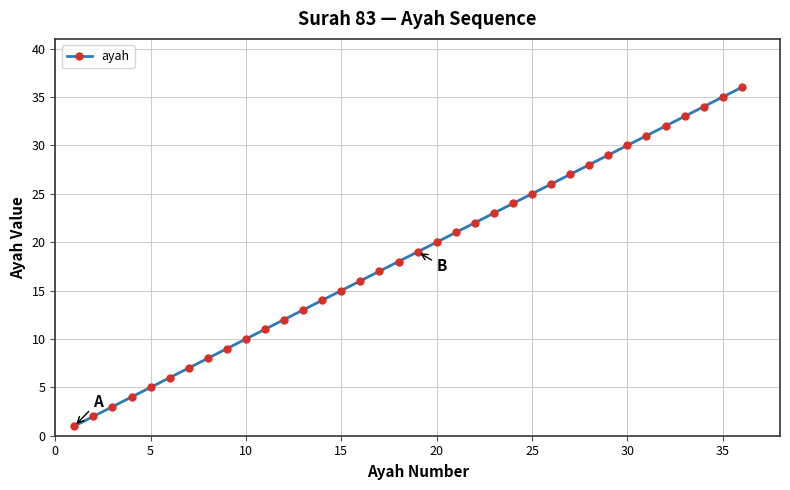

What is the difference between the maximum and second lowest values?

34